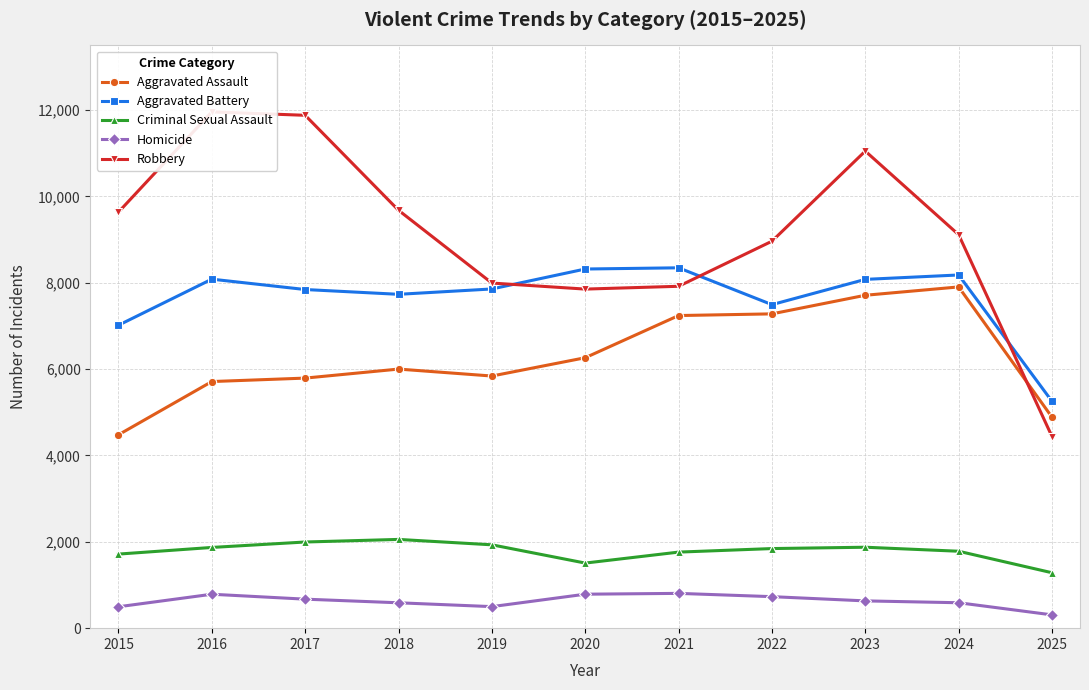

How many lines are shown in the chart?

5